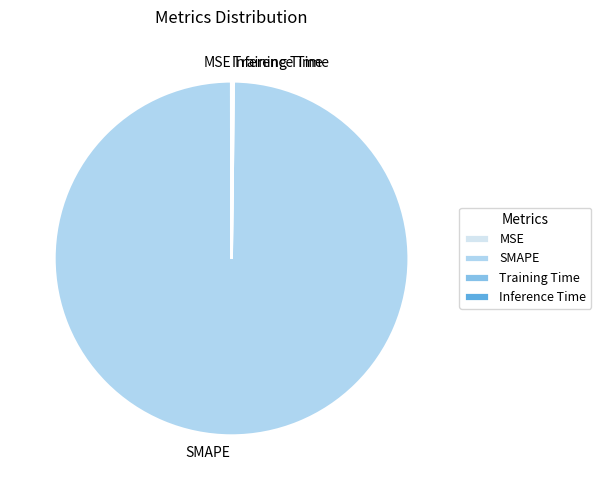

Is there any slice that represents more than half of the pie?

Yes